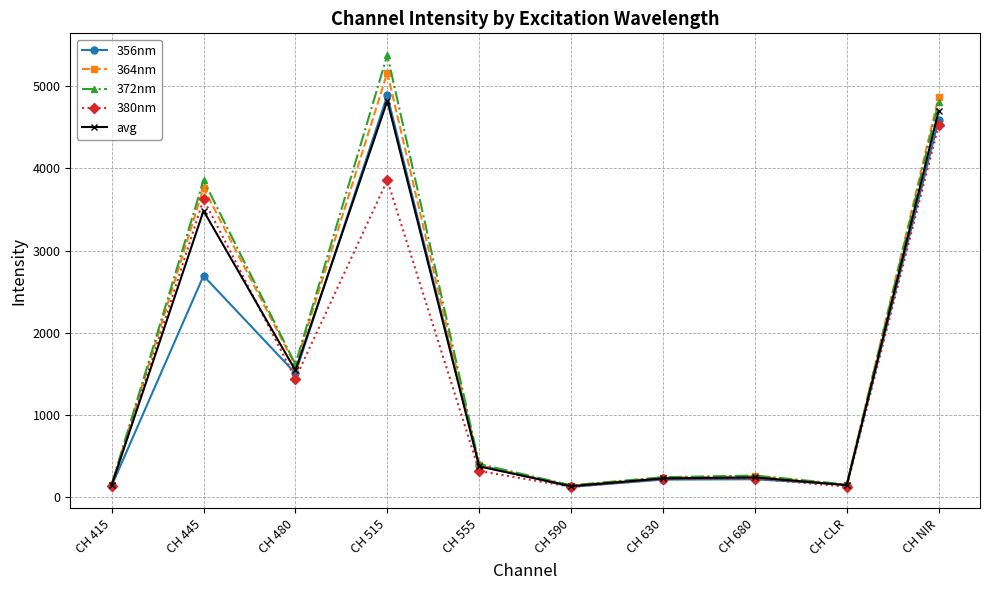

Where is the first local minimum for avg?

CH 480